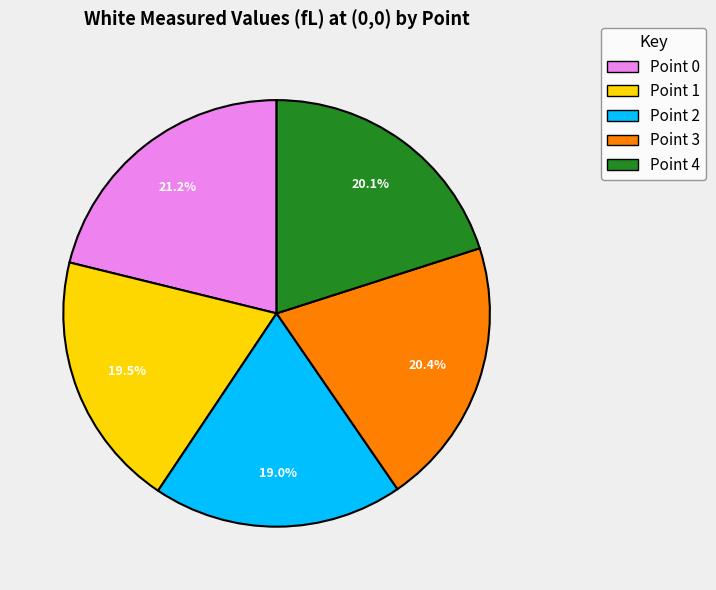

Is there any slice that represents more than half of the pie?

No